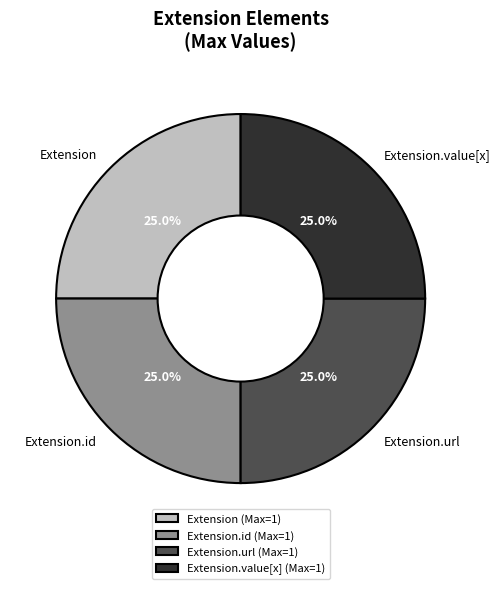

To the nearest percent, what is the difference between the largest and smallest slice percentages?

0%